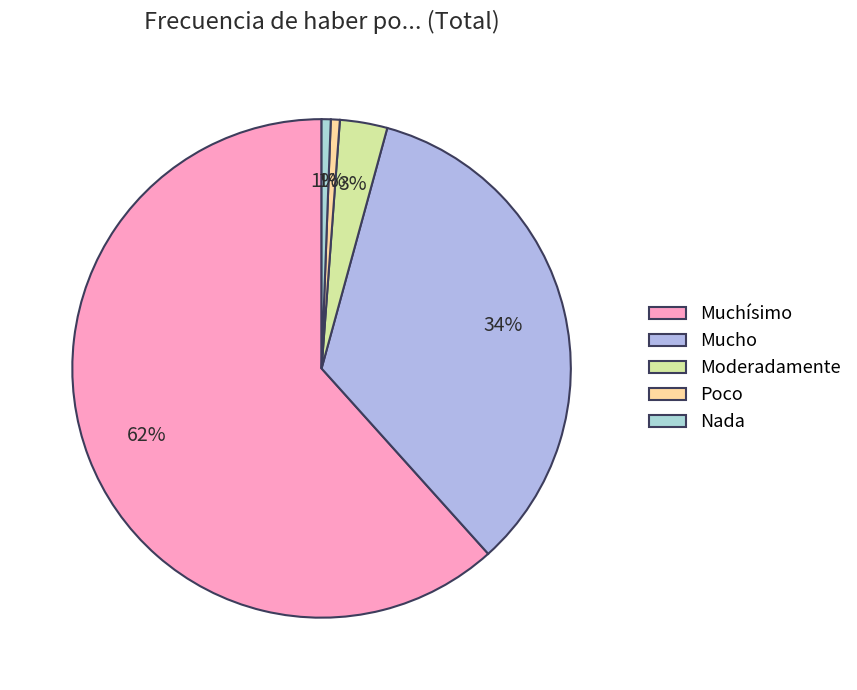

How much of the chart is everything except Muchísimo?

38.3%